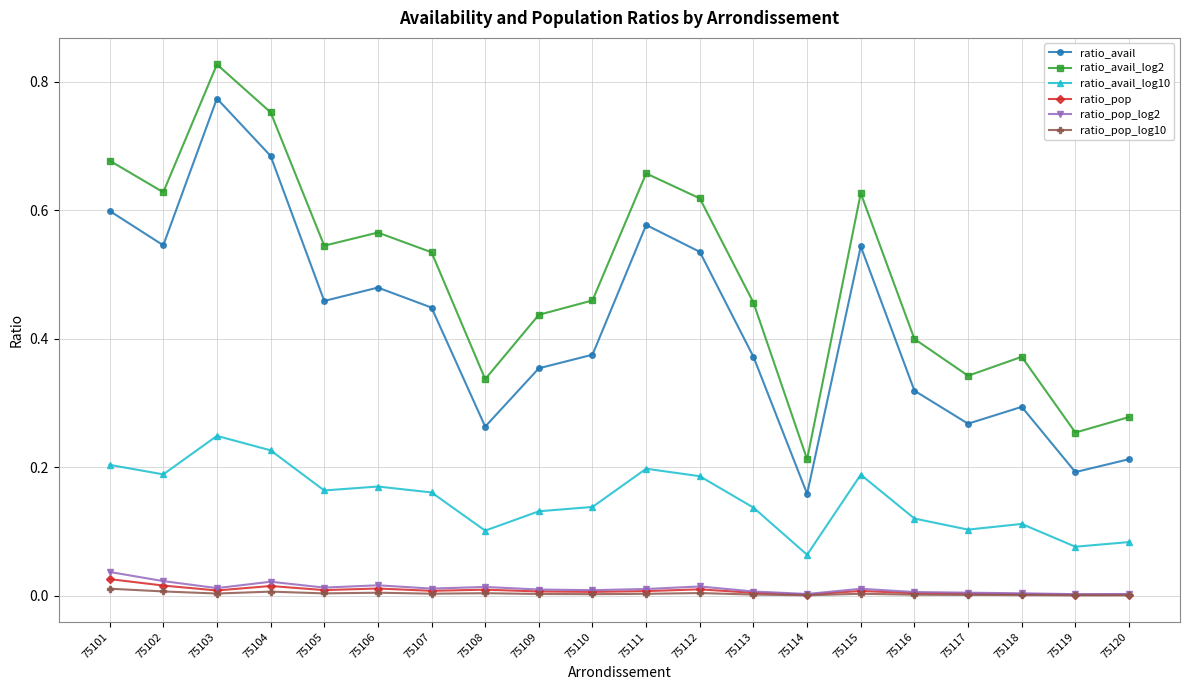

True or false: ratio_avail_log10 and ratio_pop_log2 intersect in this chart.

False